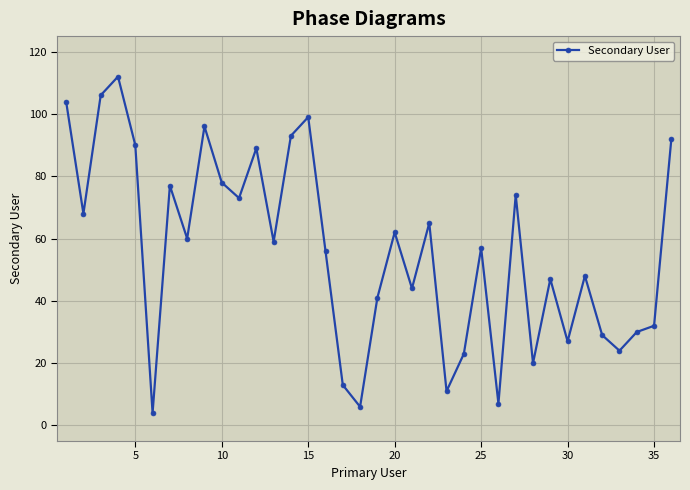

How many lines are shown in the chart?

1